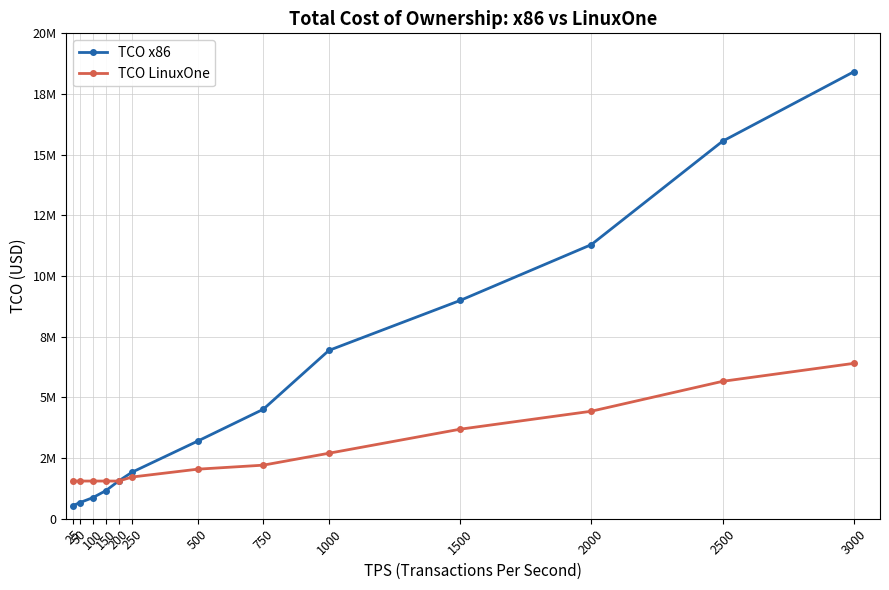

Which category has the highest value in the TCO x86 series?

3000